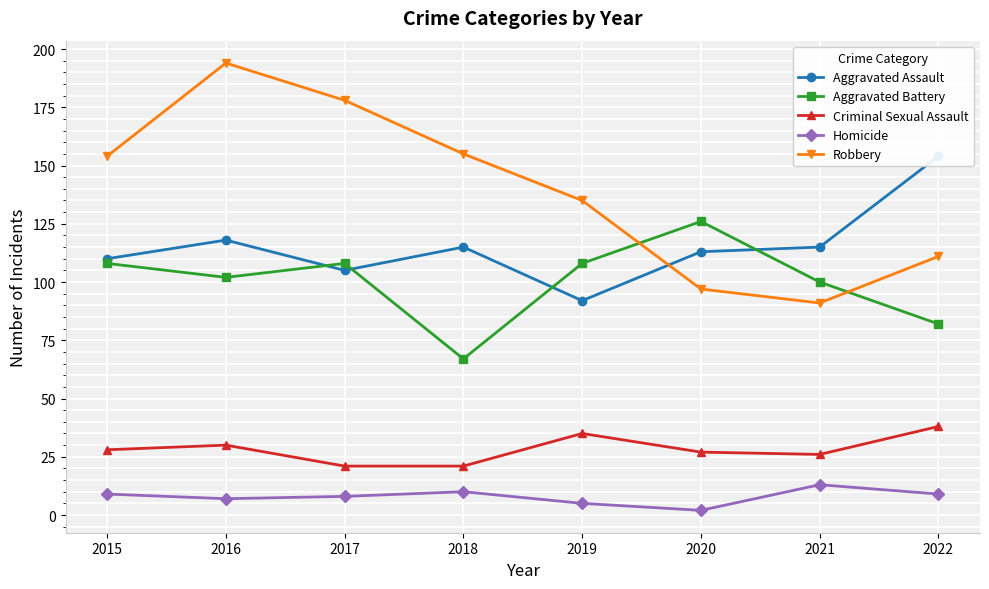

How many lines are shown in the chart?

5